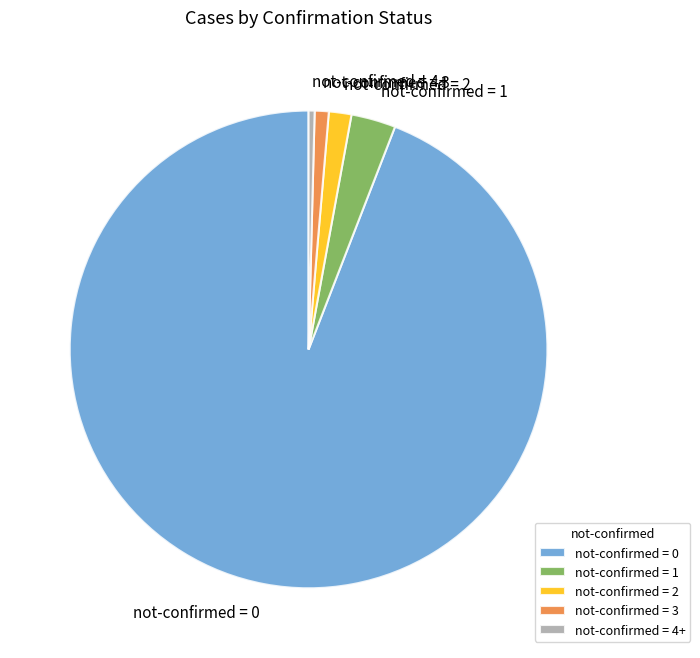

Between not-confirmed = 0 and not-confirmed = 4+, which is larger?

not-confirmed = 0